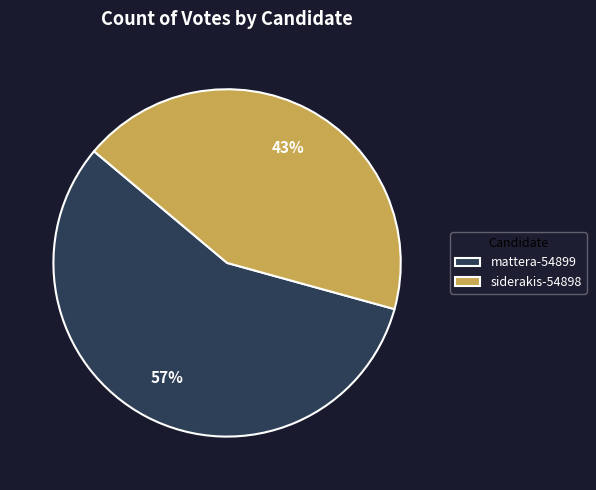

The siderakis-54898 slice represents 43% of the pie. True or false?

True